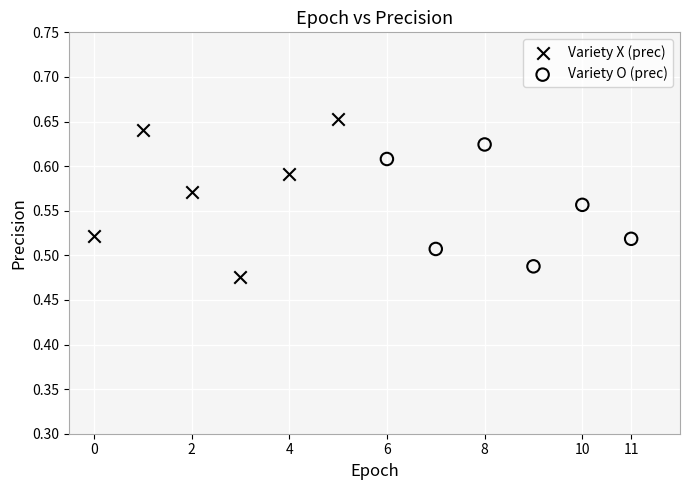

Which series reaches the maximum Y coordinate?

Variety X (prec)